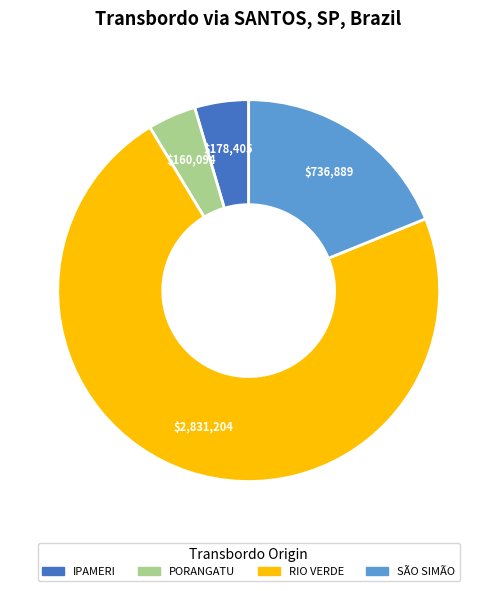

Is there any slice that represents more than half of the pie?

Yes